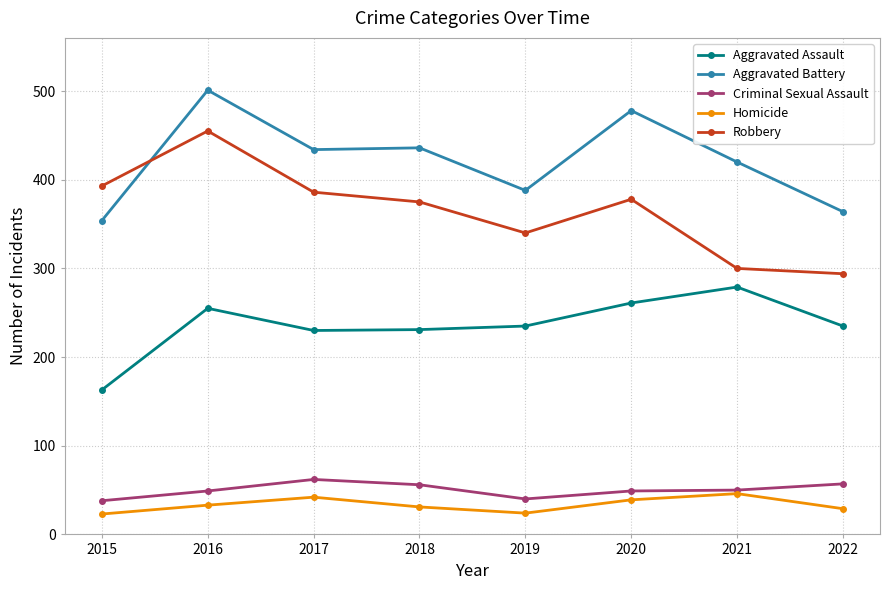

What is the spread (max minus min) of values at 2022?

335